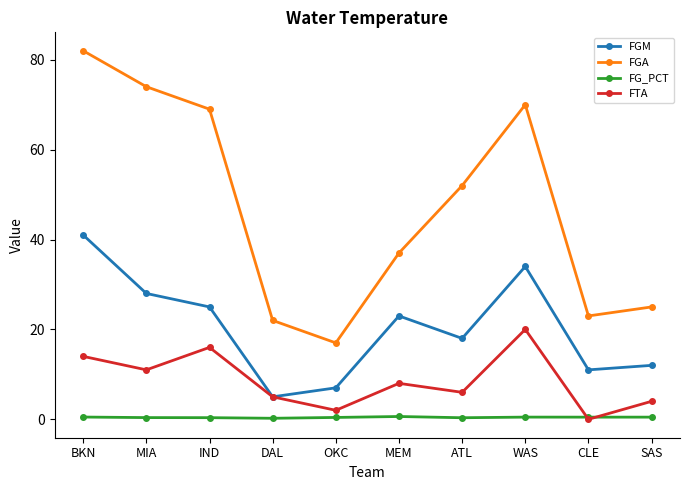

What position from the right is ATL?

4